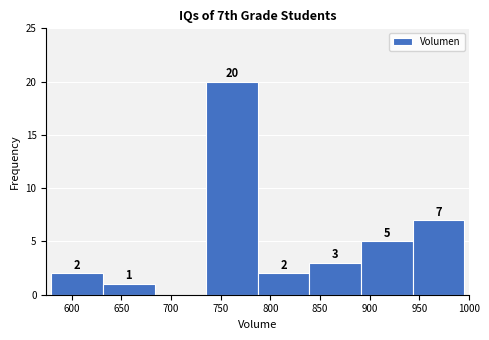

Which range on the x-axis has the tallest bar?

735 to 785